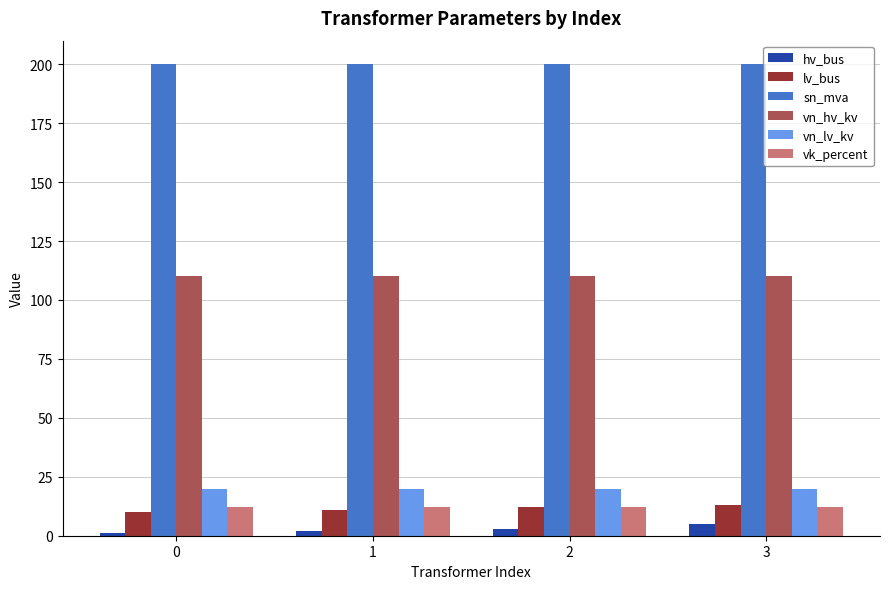

How many distinct data groups are displayed?

6